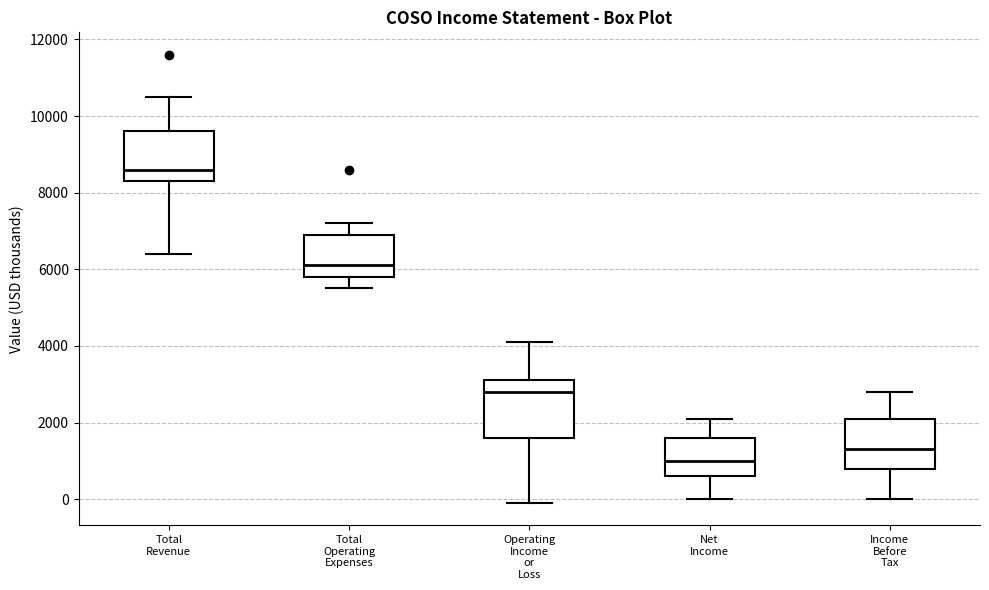

Which box is the tallest, from its lower edge to its upper edge?

Operating Income or Loss